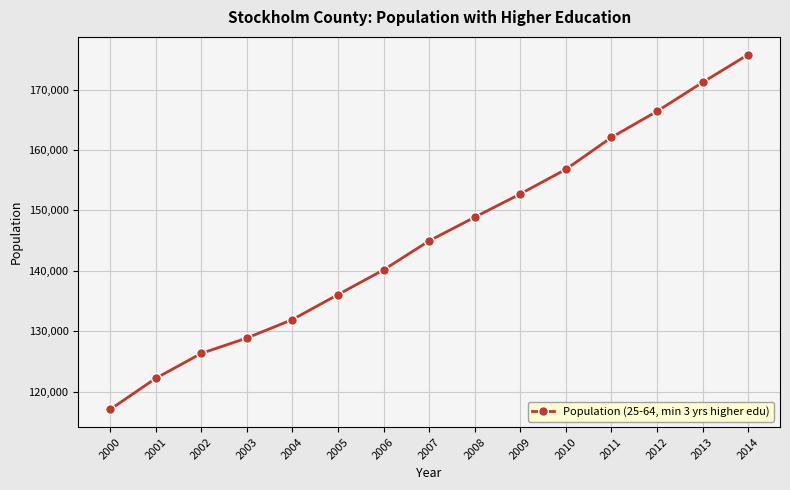

Which category has the lowest value across all series?

2000